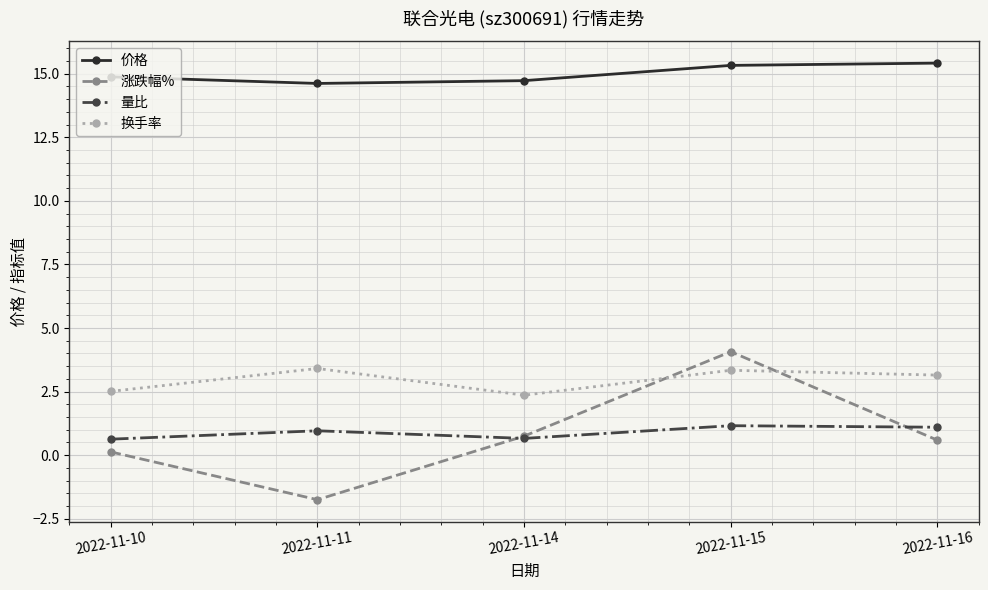

How many data points in 涨跌幅% are above 0?

4